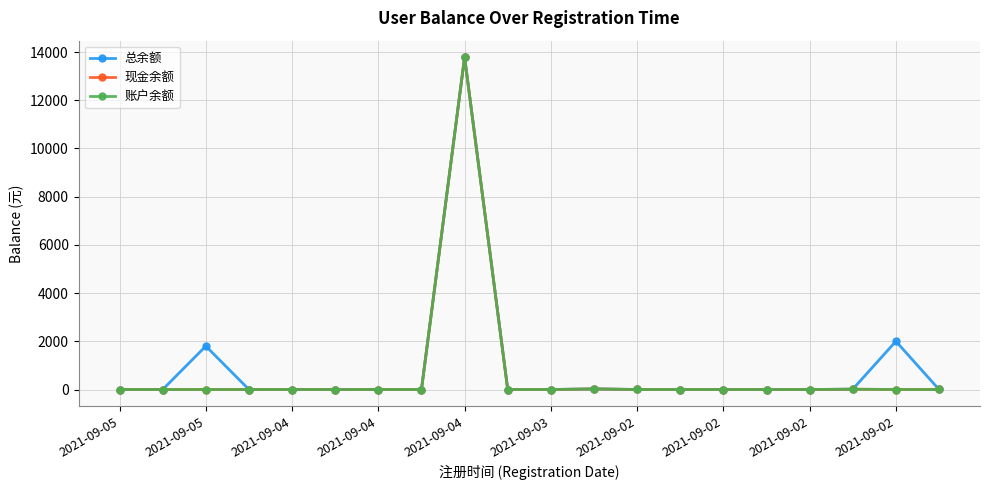

Is this an area chart (filled region under the line)?

No